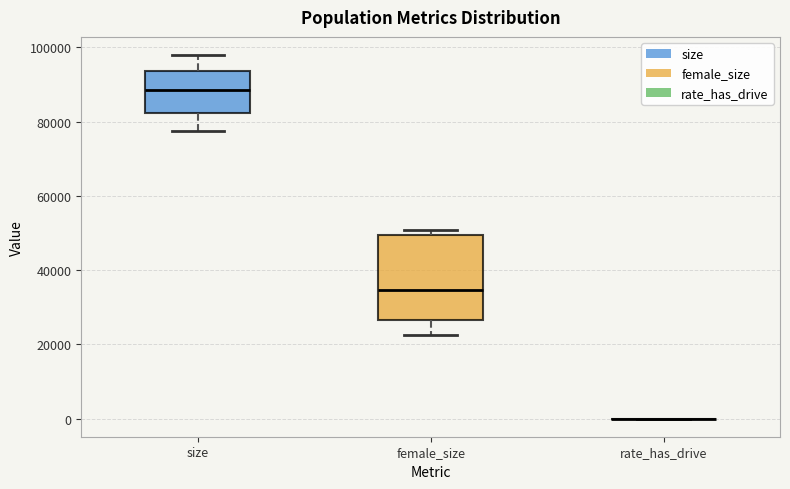

Which box is the tallest, from its lower edge to its upper edge?

female_size